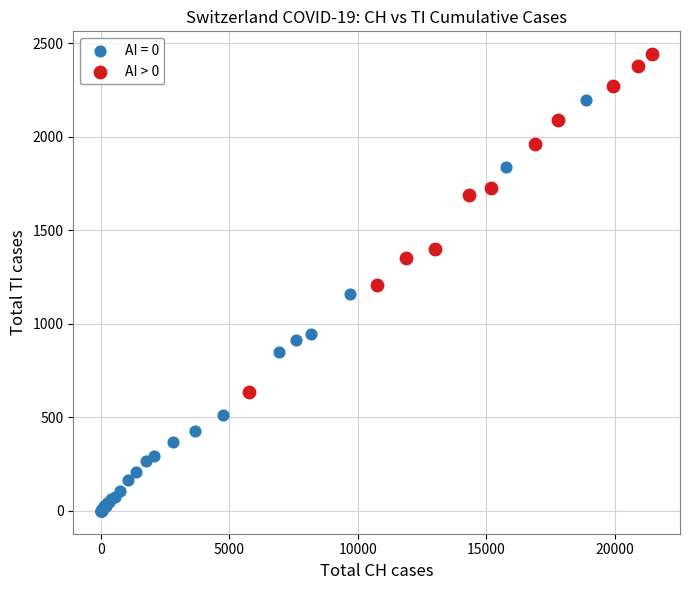

Which series has the widest spread of Y values?

AI = 0